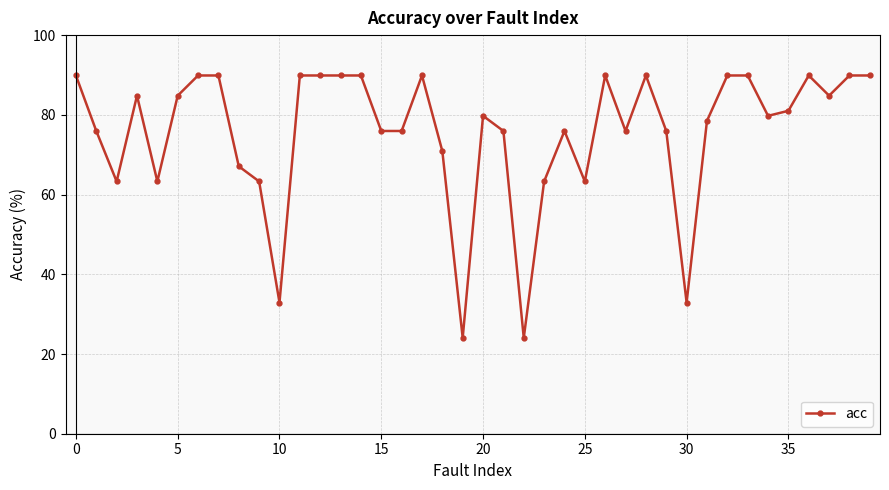

How many lines are shown in the chart?

1